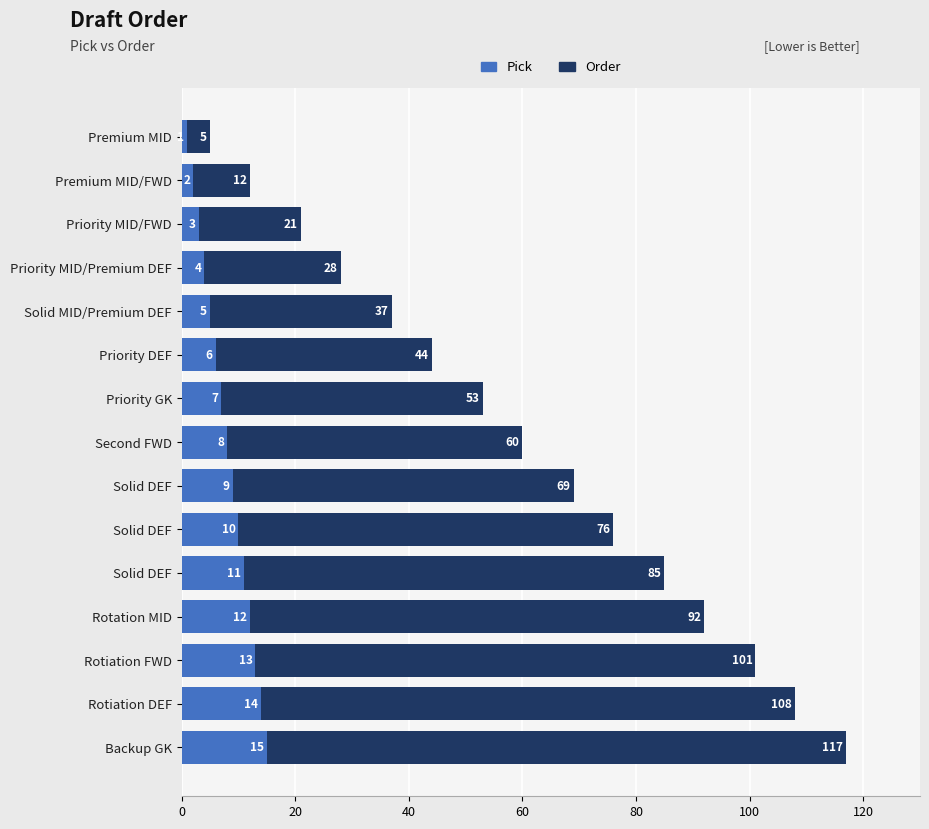

What is the value of the Order bar at the 12th from the left?

92